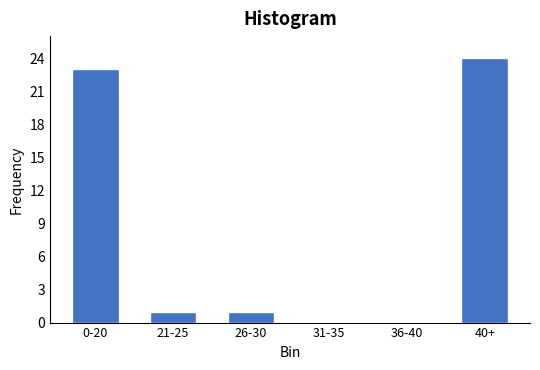

Reading left to right, extract all data points from this chart.

0-20=23	21-25=1	26-30=1	31-35=0	36-40=0	40+=24